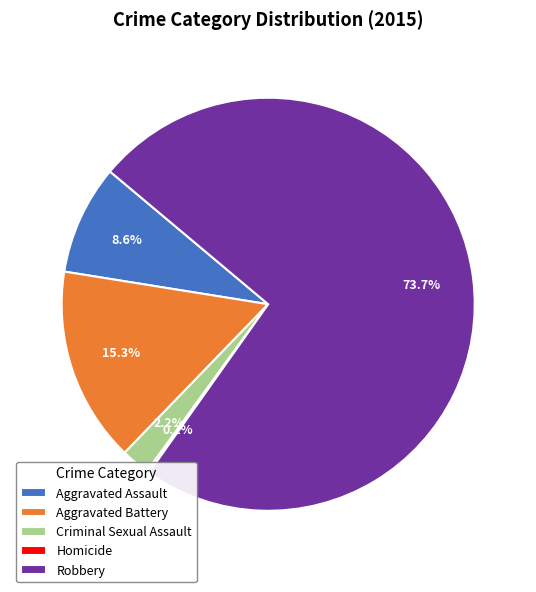

The Aggravated Assault slice represents 9% of the pie. True or false?

True